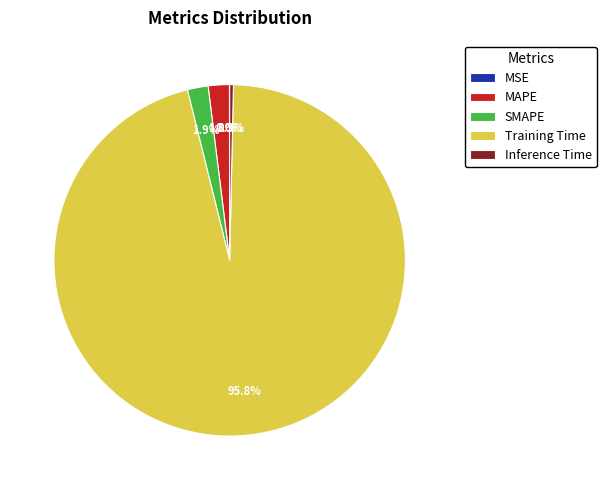

Which slice is the largest?

Training Time